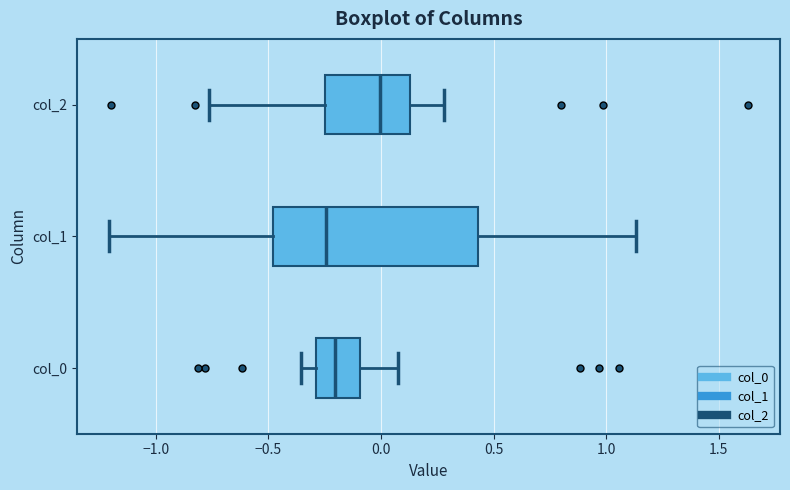

Reading bottom to top, transcribe this box plot: for each box, give where its median line is, the range the box spans, and where its two whiskers end, as read against the x-axis. The values are not printed on the chart, so give them approximately, as read against the axis.

col_0: median -0.20, box -0.30 to -0.10, whiskers -0.35 to 0.10
col_1: median -0.25, box -0.50 to 0.45, whiskers -1.20 to 1.15
col_2: median 0.00, box -0.25 to 0.15, whiskers -0.75 to 0.30